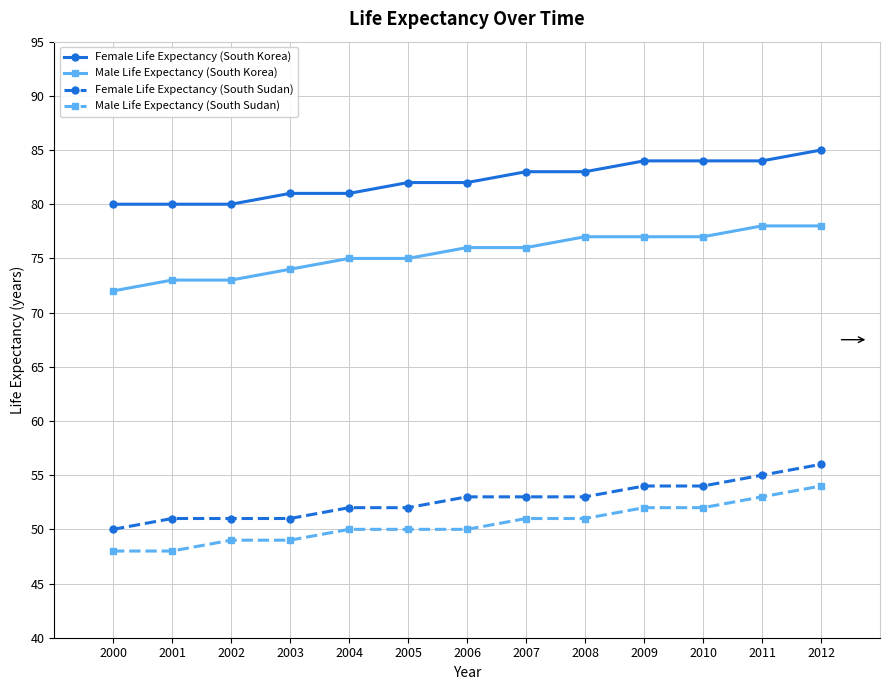

Rank the series at 2003 from lowest to highest value.

Male Life Expectancy (South Sudan), Female Life Expectancy (South Sudan), Male Life Expectancy (South Korea), Female Life Expectancy (South Korea)